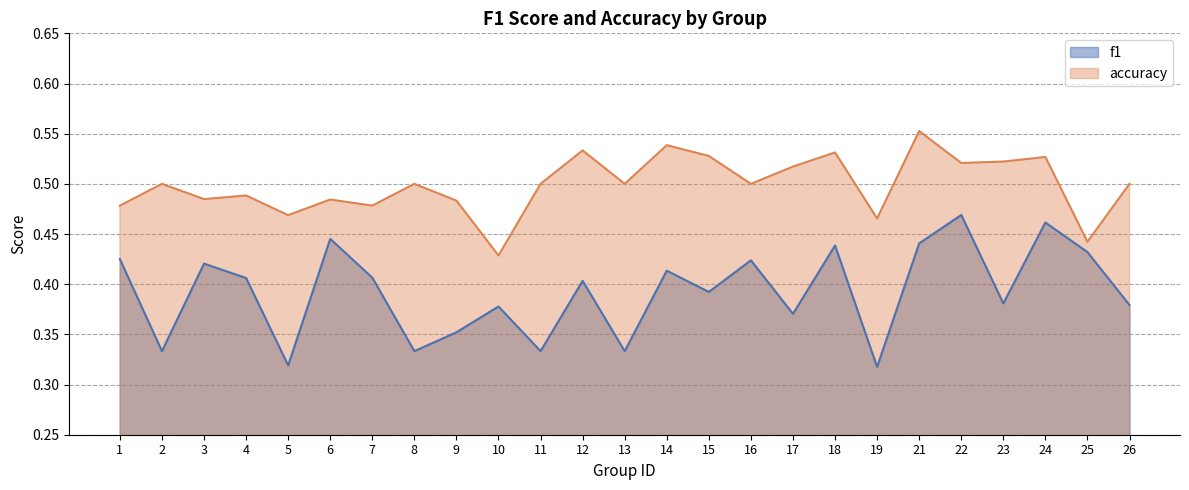

The value of accuracy at 14 is 0.1. True or false?

False